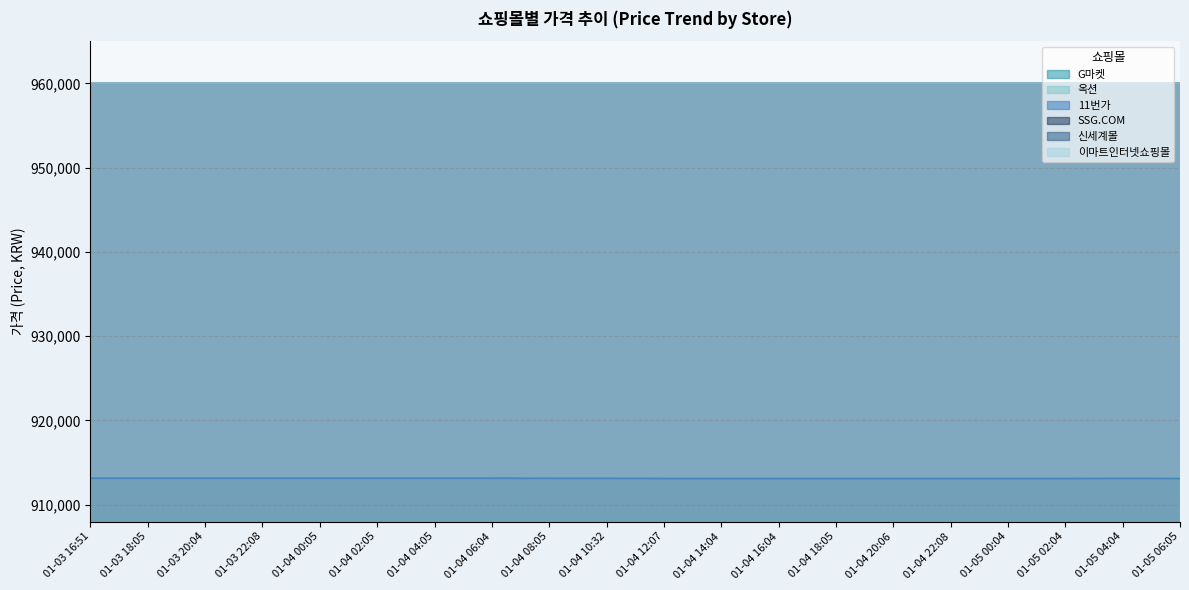

Which series has the largest total across all categories?

11번가